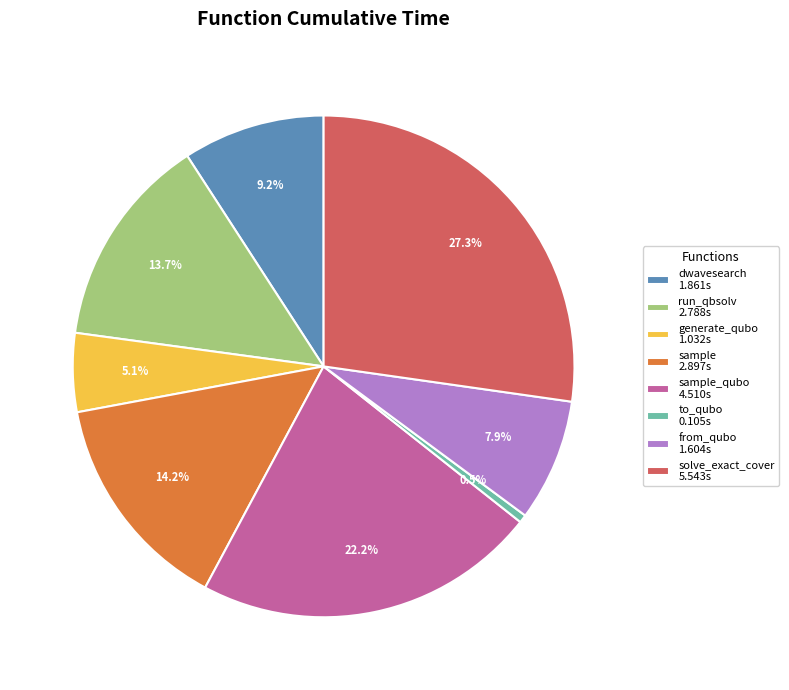

Which slice is the largest?

solve_exact_cover 5.543s